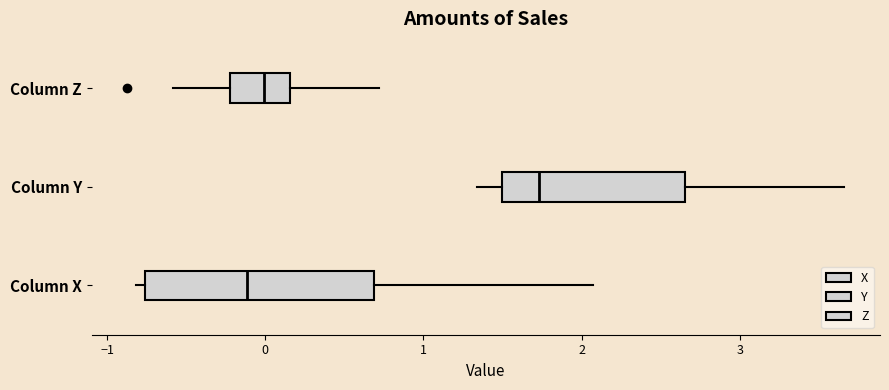

Reading bottom to top, transcribe this box plot: for each box, give where its median line is, the range the box spans, and where its two whiskers end, as read against the x-axis. The values are not printed on the chart, so give them approximately, as read against the axis.

Column X: median -0.1, box -0.8 to 0.7, whiskers -0.8 (just left of the box's left edge) to 2.1
Column Y: median 1.7, box 1.5 to 2.7, whiskers 1.3 to 3.7
Column Z: median 0.0, box -0.2 to 0.2, whiskers -0.6 to 0.7